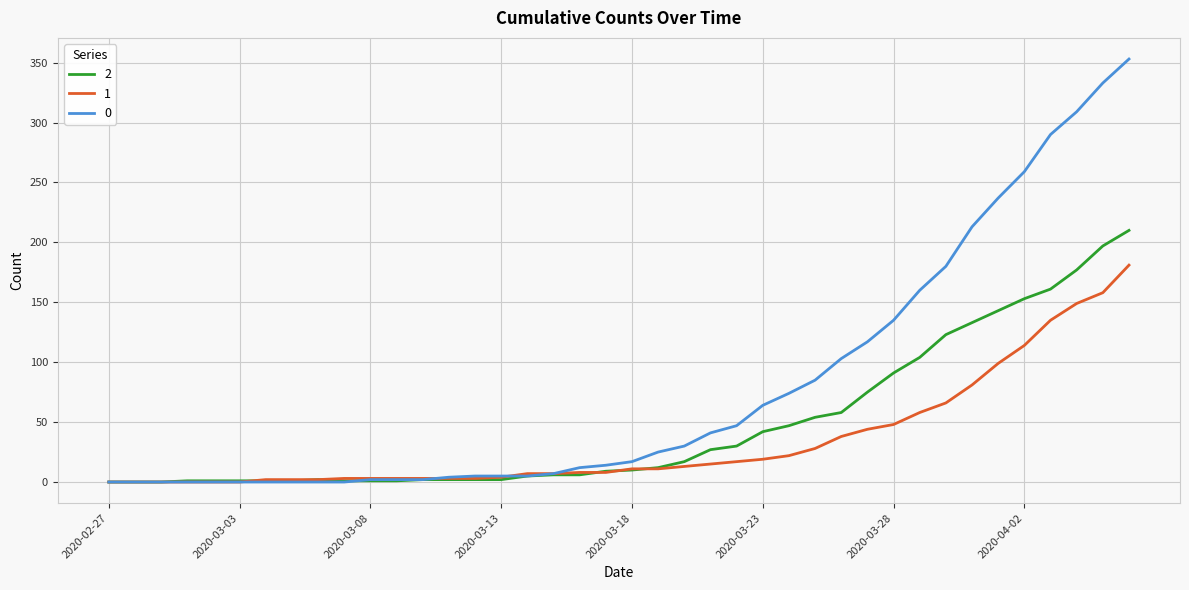

Rank the series by their average value, from highest to lowest.

0, 2, 1